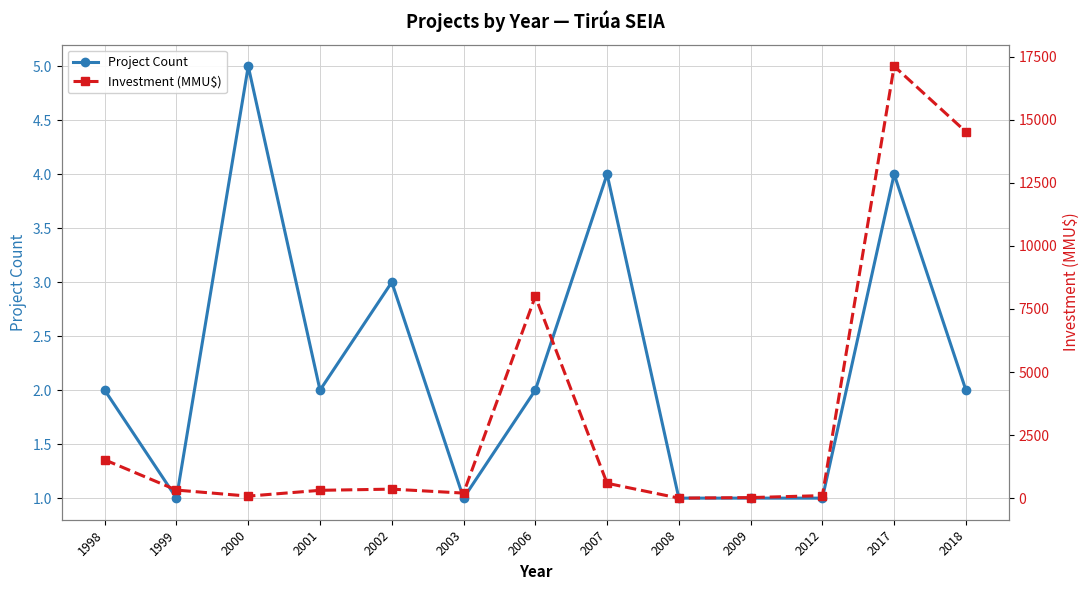

Which has a higher value, 2003 or 1999?

2003